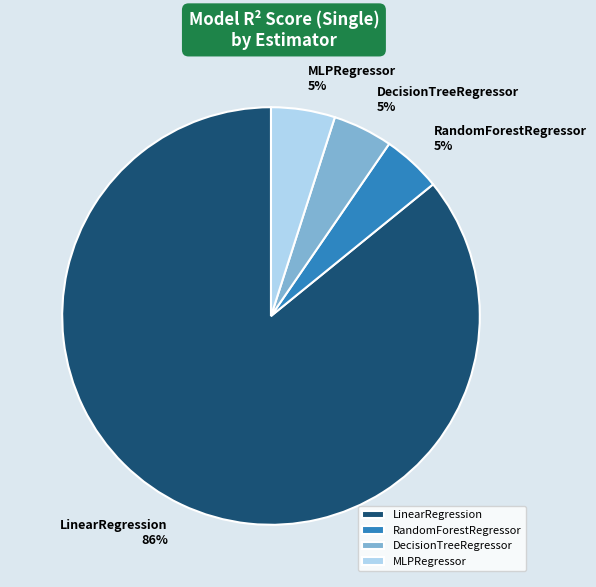

Is the sum of DecisionTreeRegressor and MLPRegressor greater than half?

No